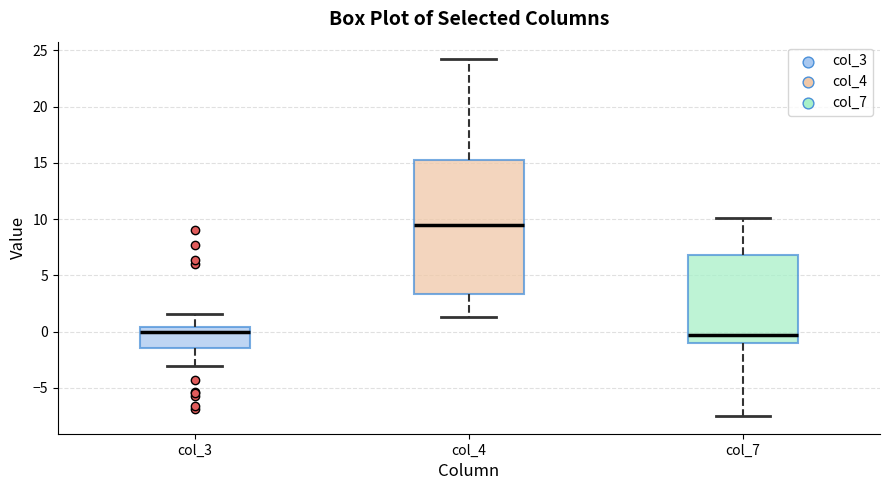

Which box is the tallest, from its lower edge to its upper edge?

col_4